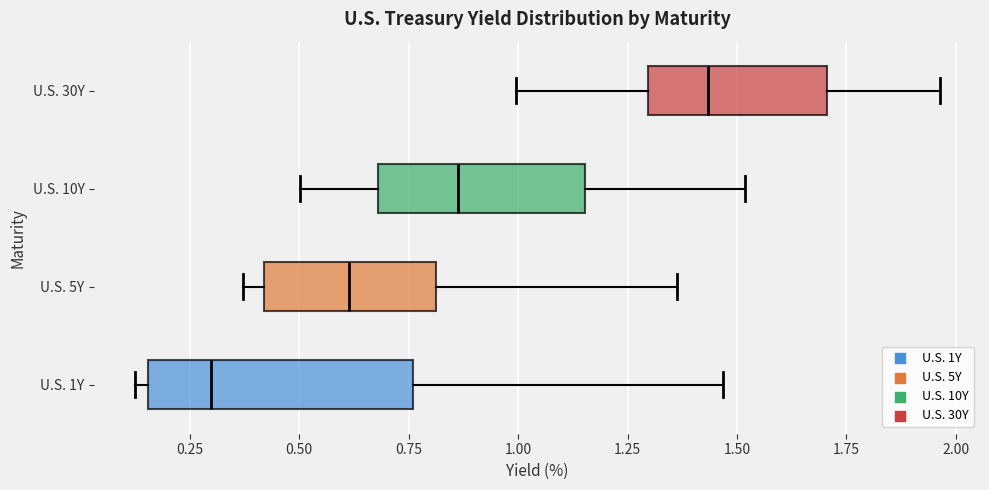

Which box has the furthest to the left median line?

U.S. 1Y